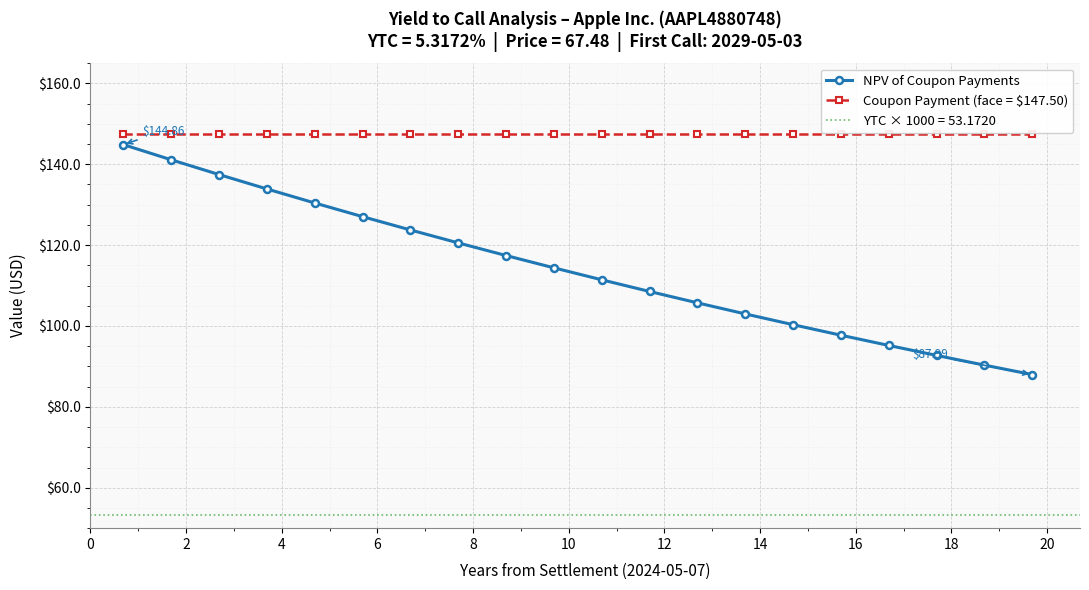

True or false: Coupon Payment (face = $147.50) and NPV of Coupon Payments cross at least once.

False